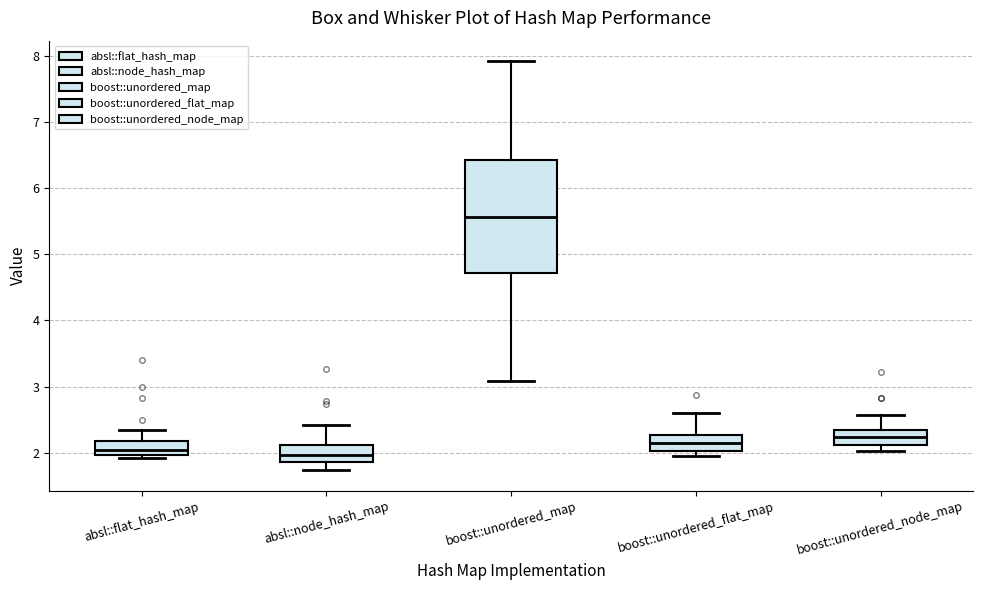

Which box is the tallest, from its lower edge to its upper edge?

boost::unordered_map